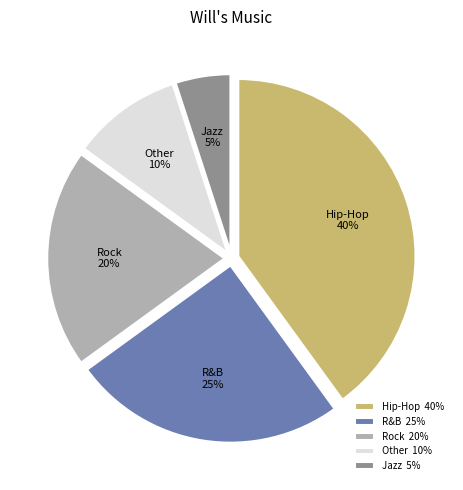

To the nearest percent, what is the combined percentage of Hip-Hop and Other?

50%